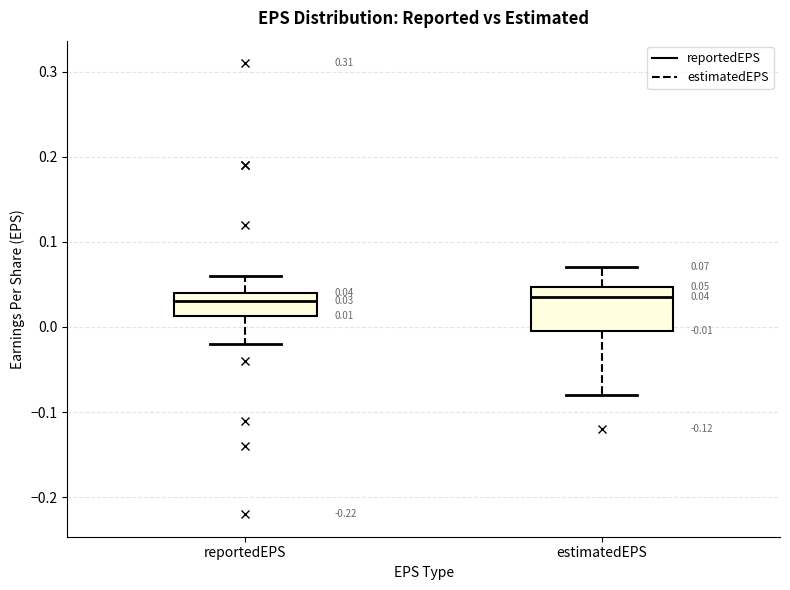

Comparing the boxes themselves (not the whiskers), which one is the tallest?

estimatedEPS